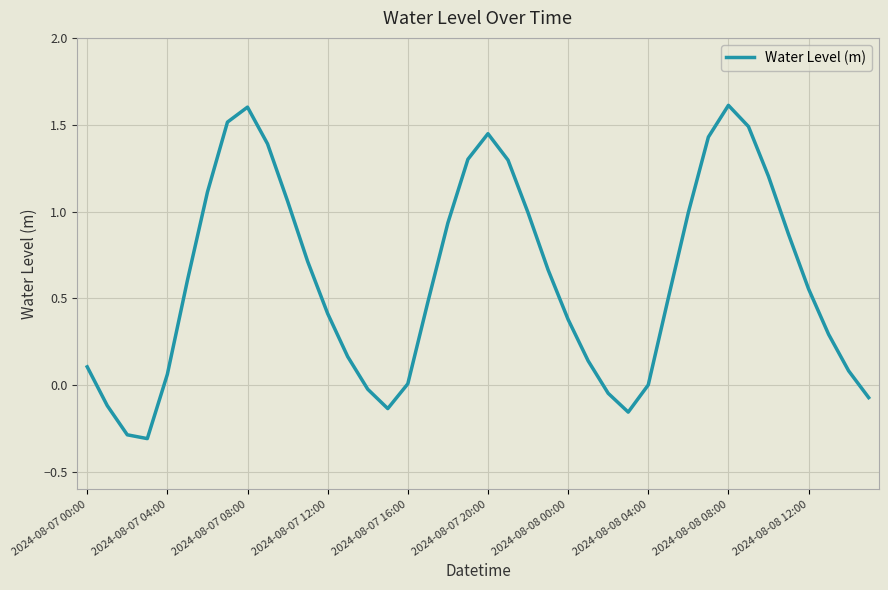

What is the difference between the maximum and minimum values?

1.9